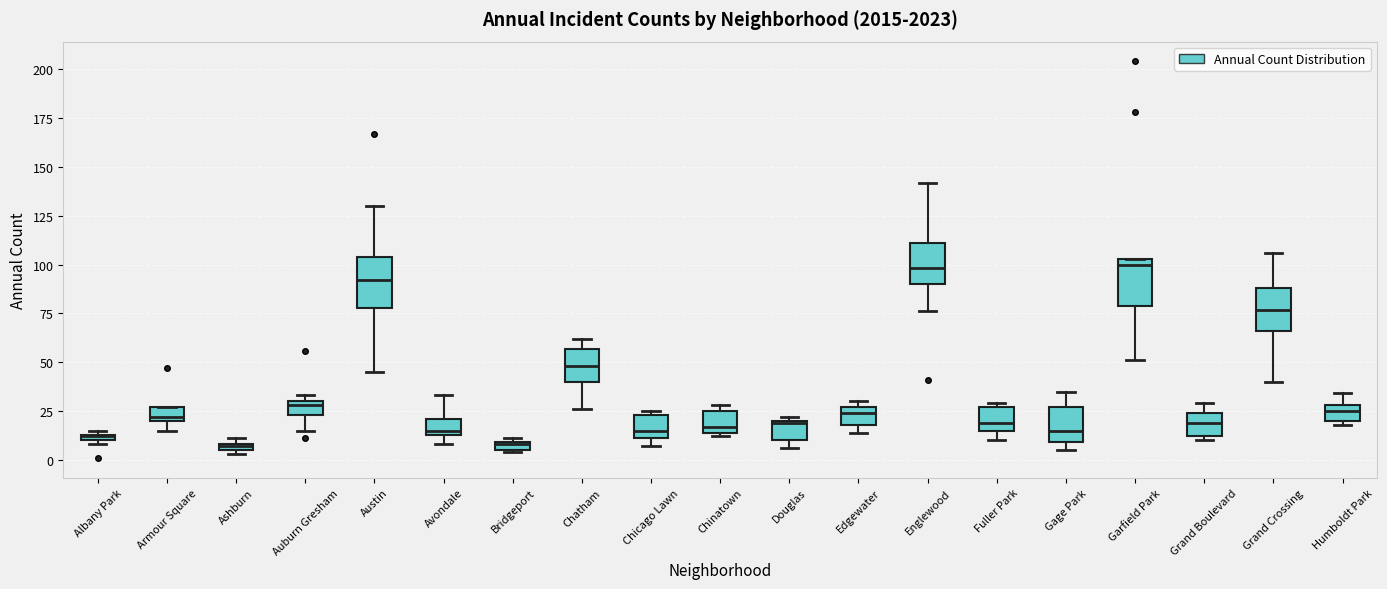

Where is the lower edge of the box for Ashburn on the y-axis? The values are not printed on the chart, so give them approximately, as read against the axis.

5